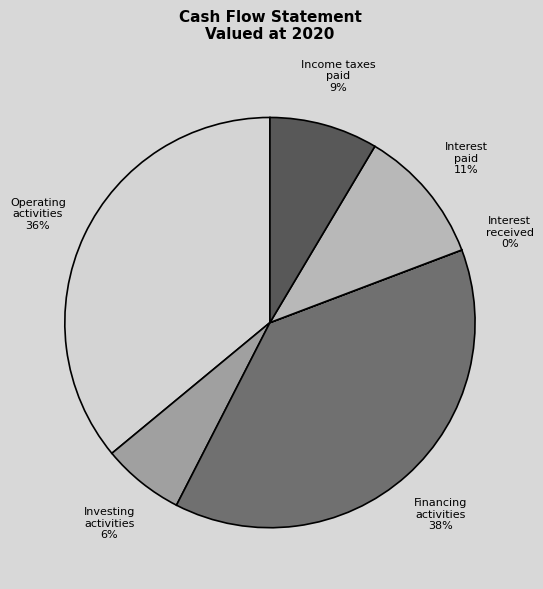

Is it true that Investing activities is 16% of the pie?

False